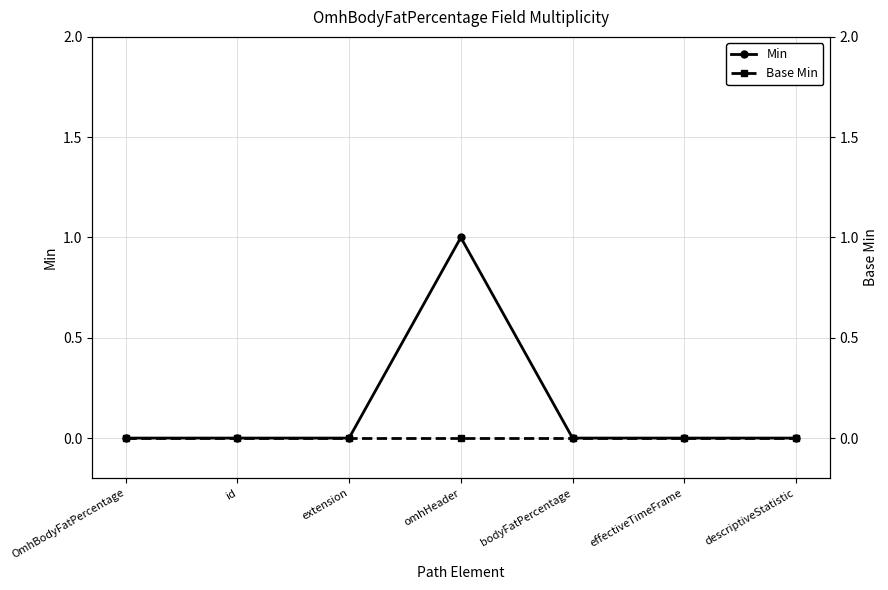

True or false: Min and Base Min intersect in this chart.

False